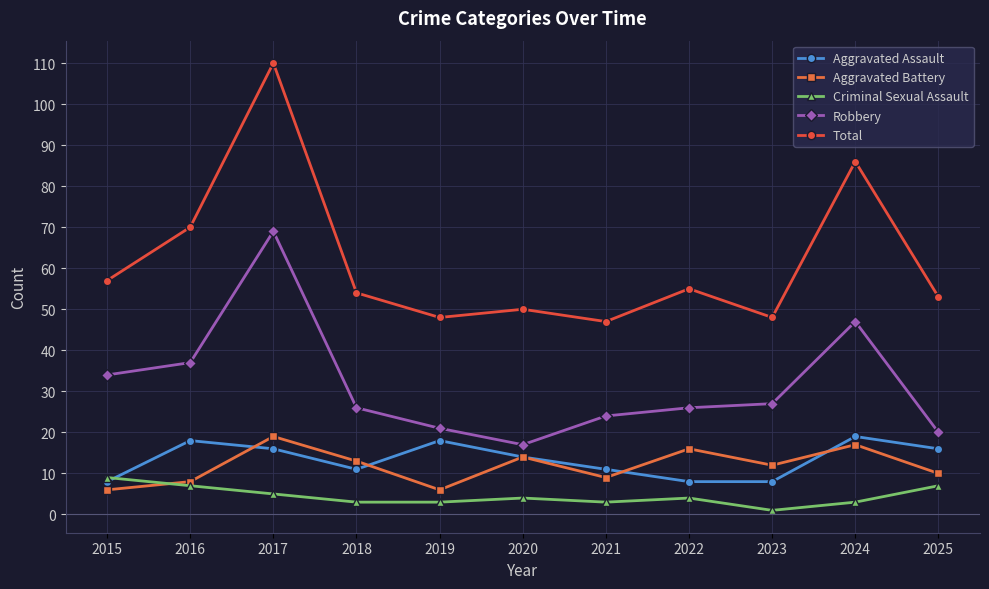

True or false: Robbery and Total cross at least once.

False